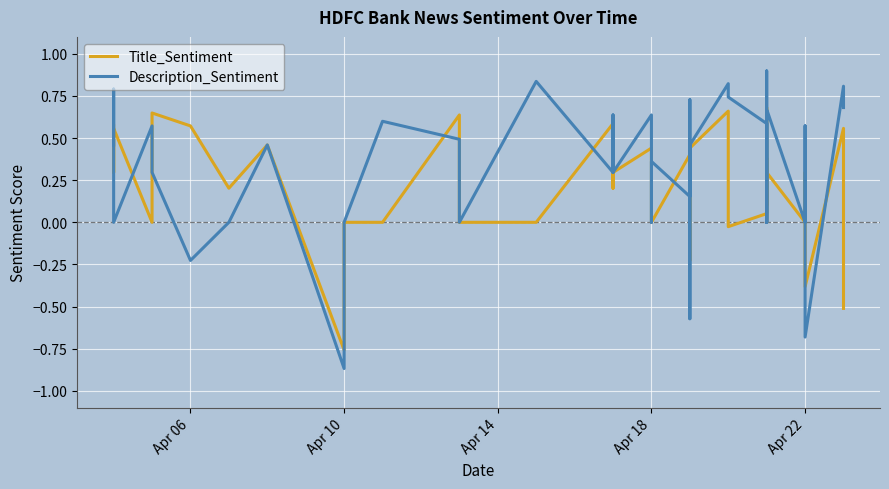

How many interior local peaks does the Title_Sentiment series have?

13